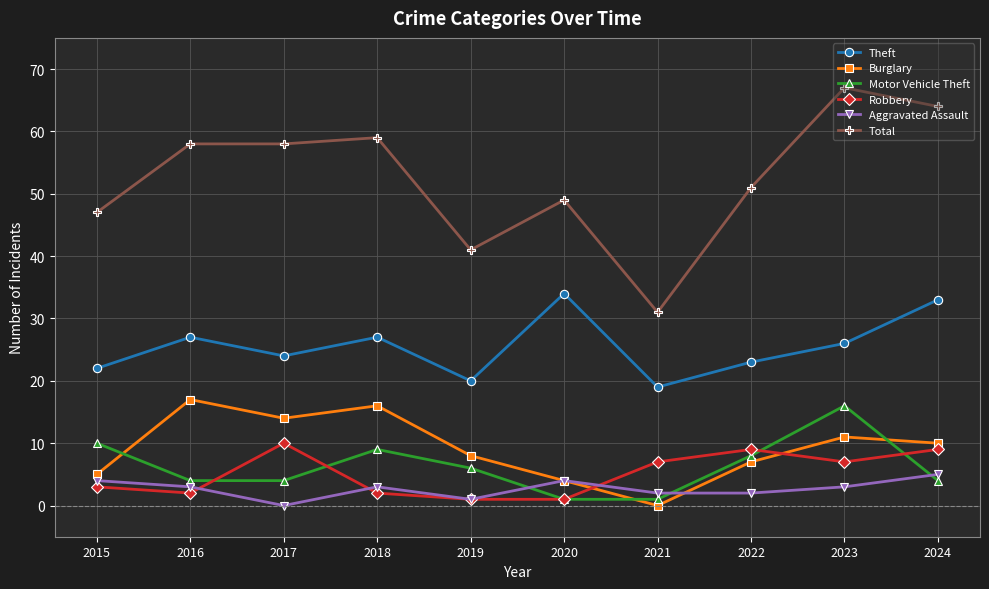

Where does the Aggravated Assault series first go above 3?

2015